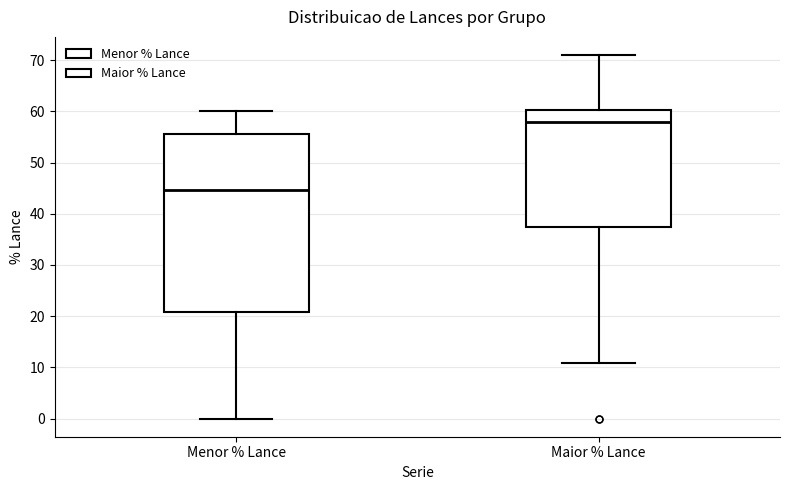

Where does the lower whisker of the box for Menor % Lance end on the y-axis? The values are not printed on the chart, so give them approximately, as read against the axis.

0